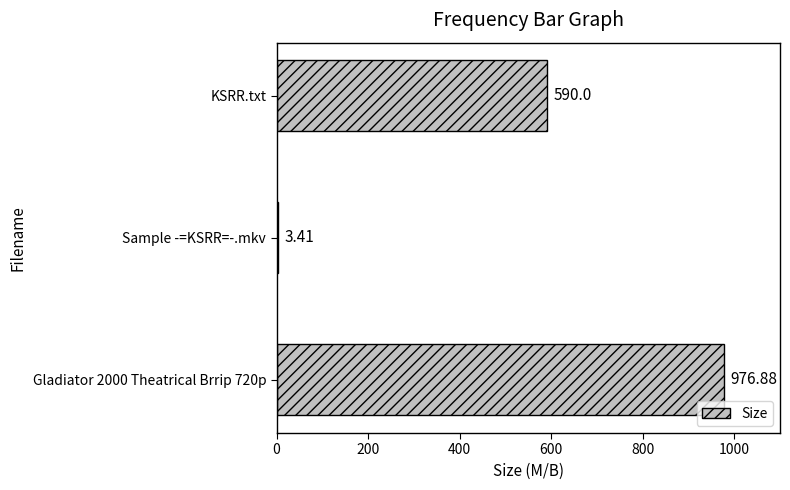

Where is the data nearest to the value 490?

KSRR.txt